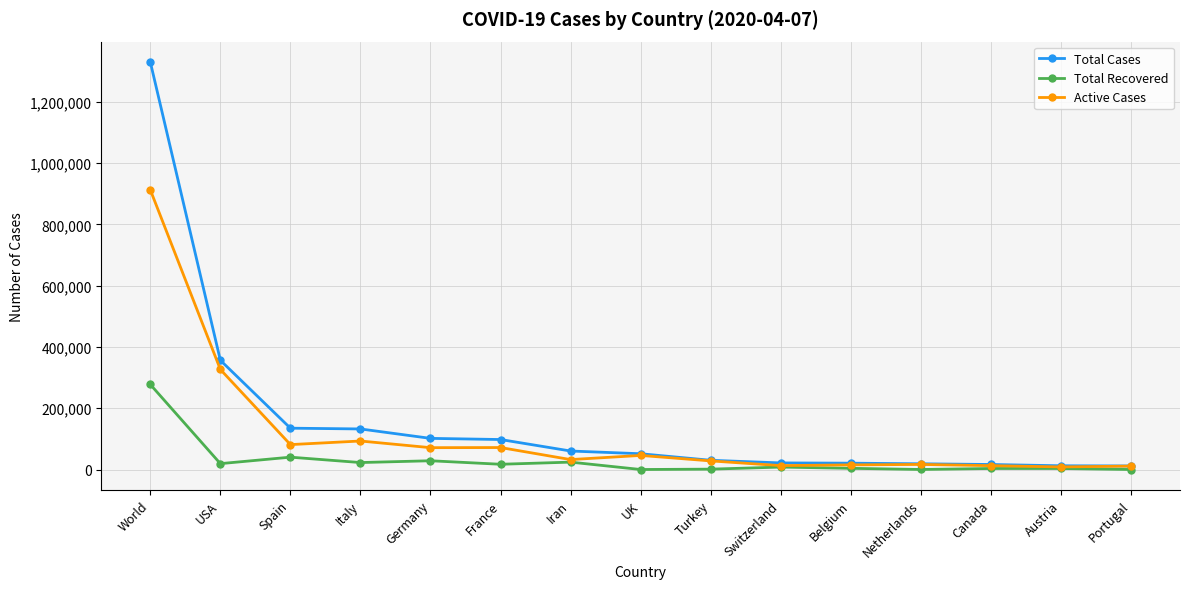

True or false: Total Recovered has more than 2 interior local peaks.

True